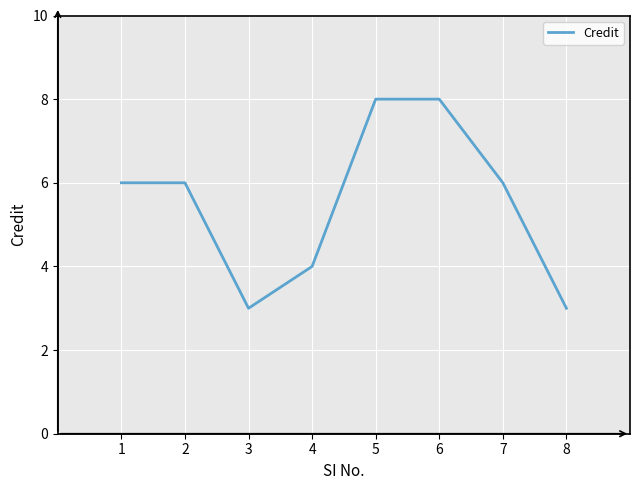

Is it true that the value at 4 is 4?

True